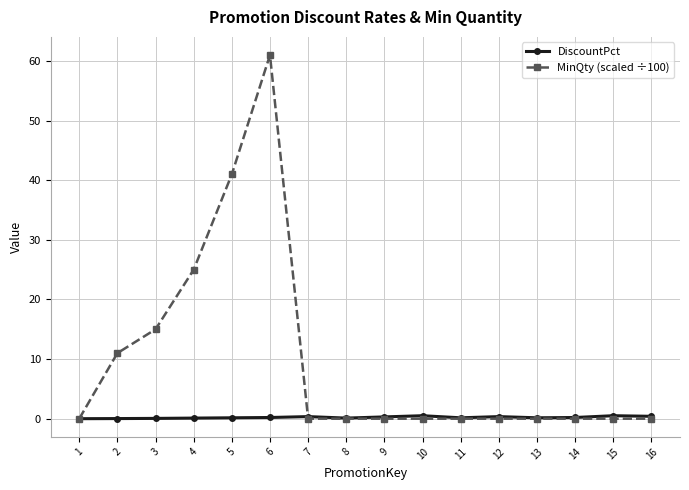

True or false: MinQty (scaled ÷100) has a value of 2.3 at 2.

False